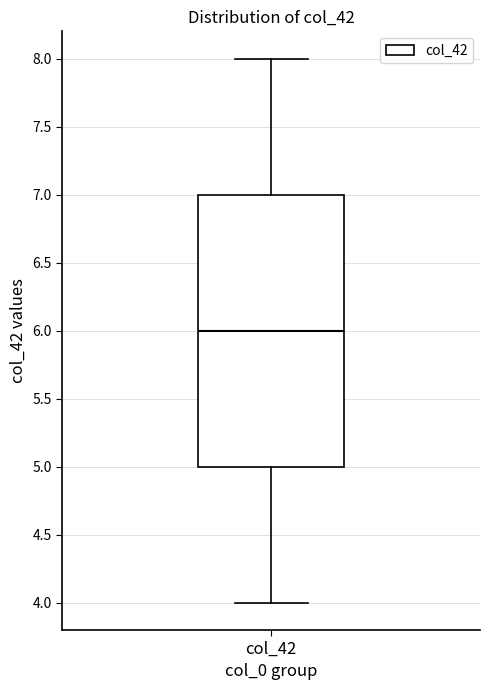

Where does the upper whisker of the box for col_42 end on the y-axis? The values are not printed on the chart, so give them approximately, as read against the axis.

8